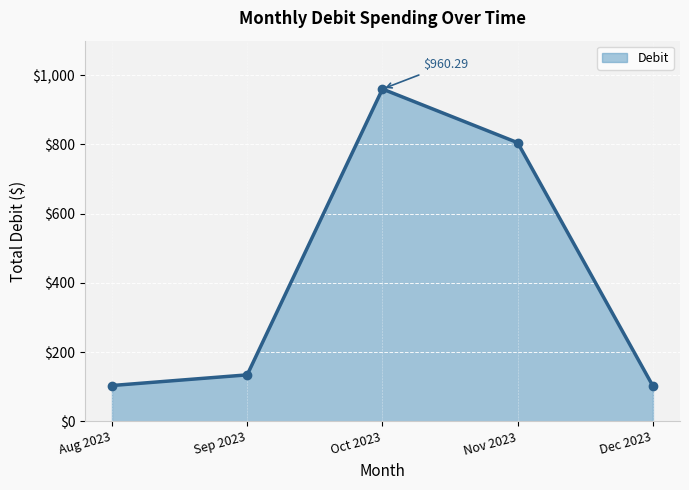

True or false: there are more than 0 points higher than both neighbors.

True